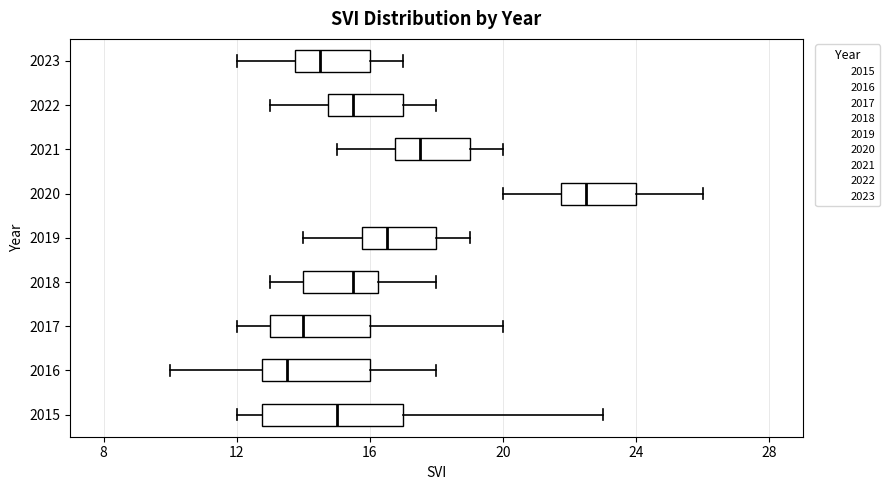

Where is the right edge of the box at y = 2018 on the x-axis? The values are not printed on the chart, so give them approximately, as read against the axis.

16.5